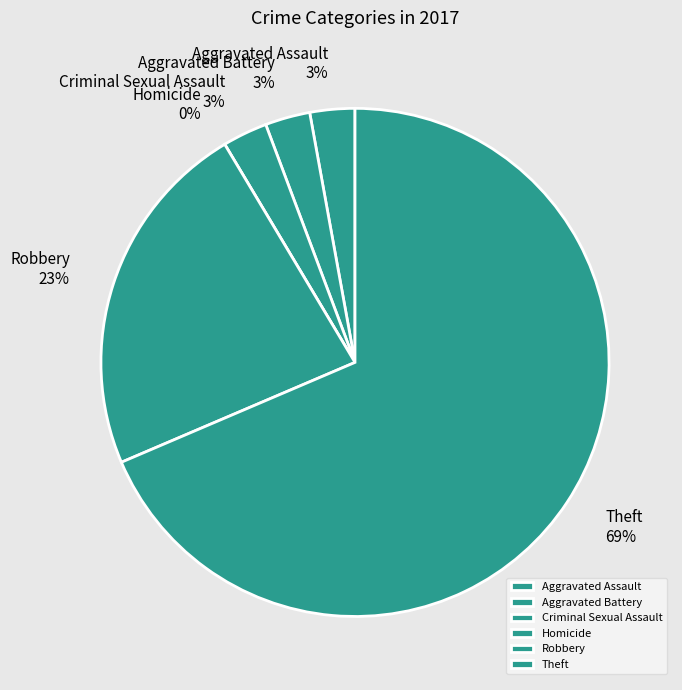

Is it true that Aggravated Battery is 17% of the pie?

False